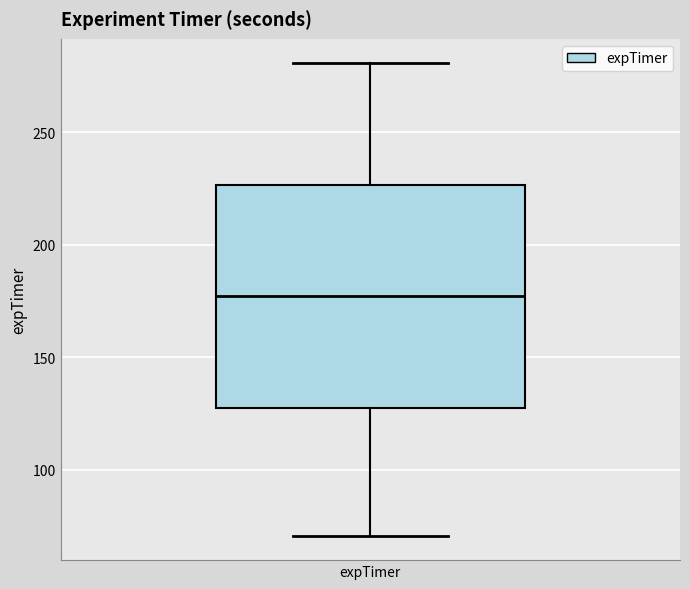

Where is the lower edge of the box for expTimer on the y-axis? The values are not printed on the chart, so give them approximately, as read against the axis.

125